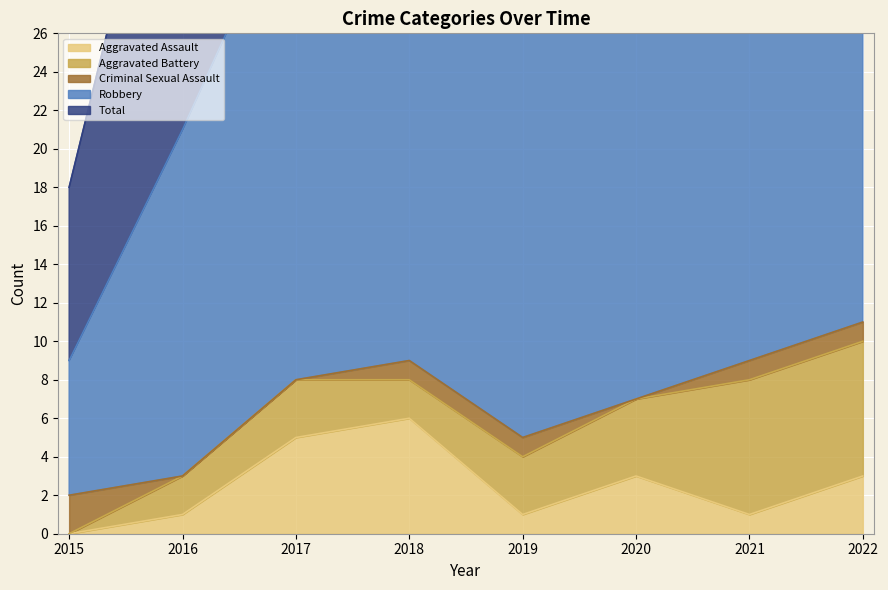

Does the chart display data point markers on the line(s)?

No